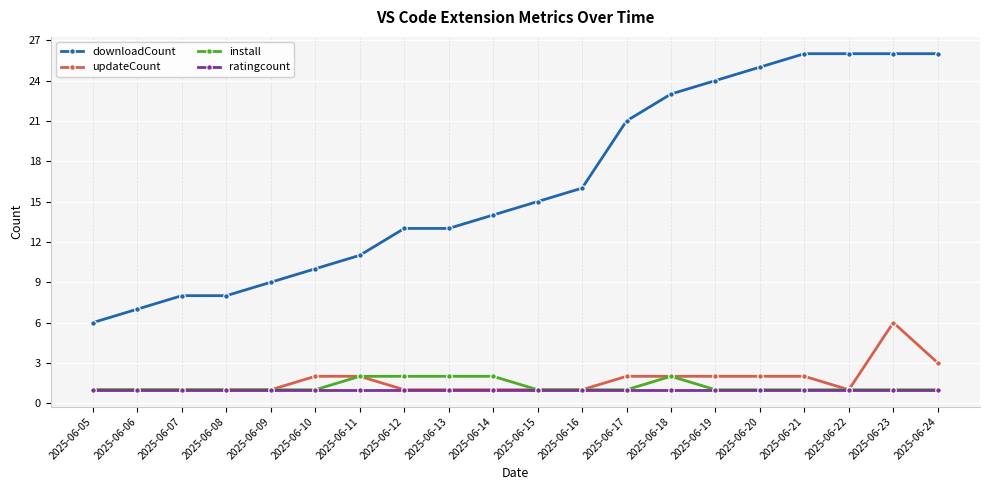

How many lines are shown in the chart?

4